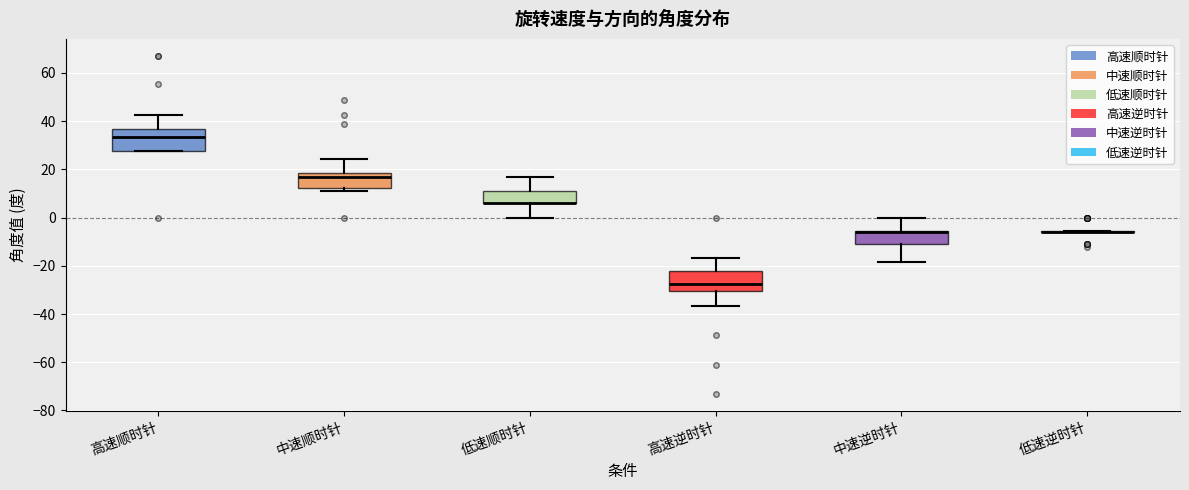

Reading left to right, transcribe this box plot: for each box, give where its median line is, the range the box spans, and where its two whiskers end, as read against the y-axis. The values are not printed on the chart, so give them approximately, as read against the axis.

高速顺时针: median 34, box 28 to 36, whiskers 28 to 42
中速顺时针: median 16, box 12 to 18, whiskers 12 (just below the box's lower edge) to 24
低速顺时针: median 6 (drawn on the box's lower edge), box 6 to 12, whiskers 0 to 16
高速逆时针: median -28, box -30 to -22, whiskers -36 to -16
中速逆时针: median -6 (drawn on the box's upper edge), box -12 to -6, whiskers -18 to 0
低速逆时针: box collapsed to a line at -6, whiskers -6 to -6